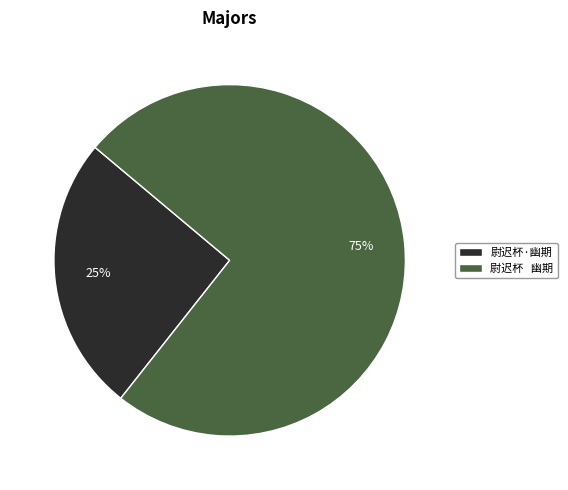

To the nearest percent, what portion does 尉迟杯·幽期 represent?

25%